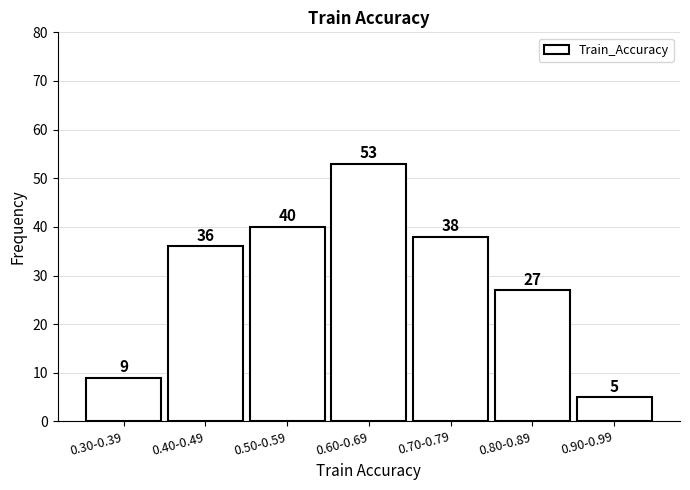

Reading left to right, transcribe all the data shown in this chart.

9	36	40	53	38	27	5